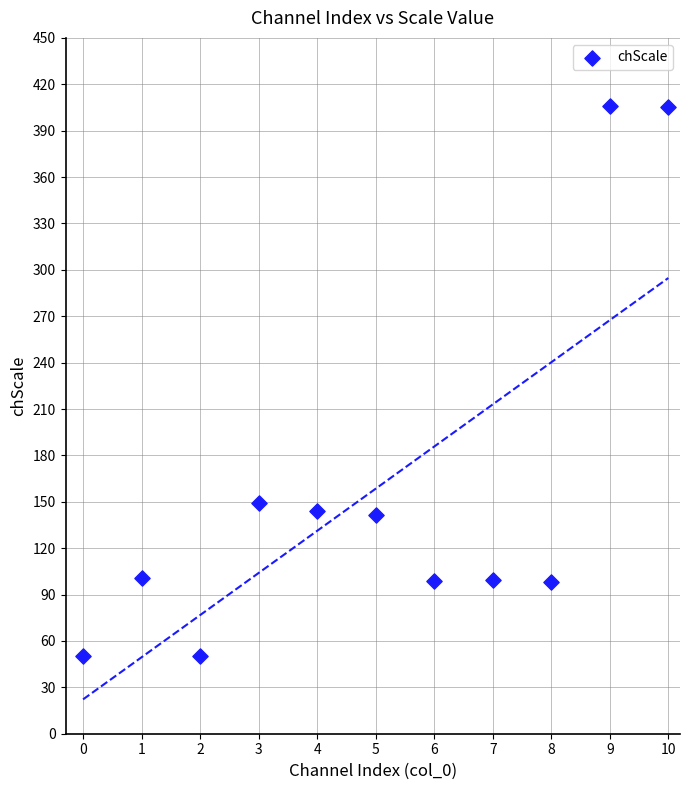

What is the range of Y values (max minus min)?

356.0